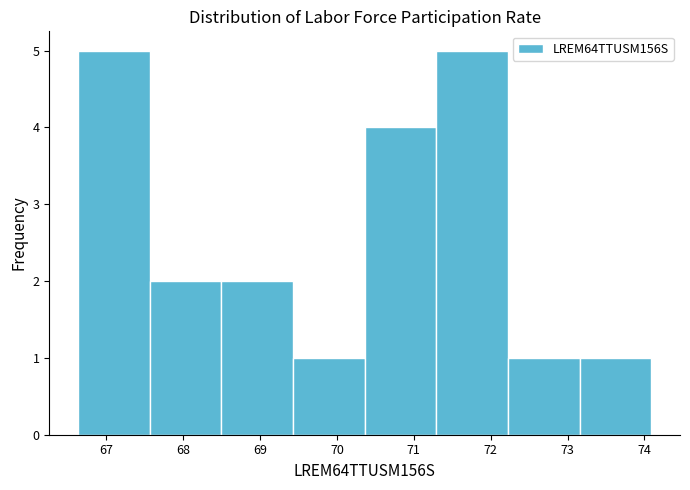

What is the height of the bar covering 71.3 to 72.2 on the x-axis? Neither the bar edges nor the heights are printed on the chart, so give them approximately, as read against the axes.

5